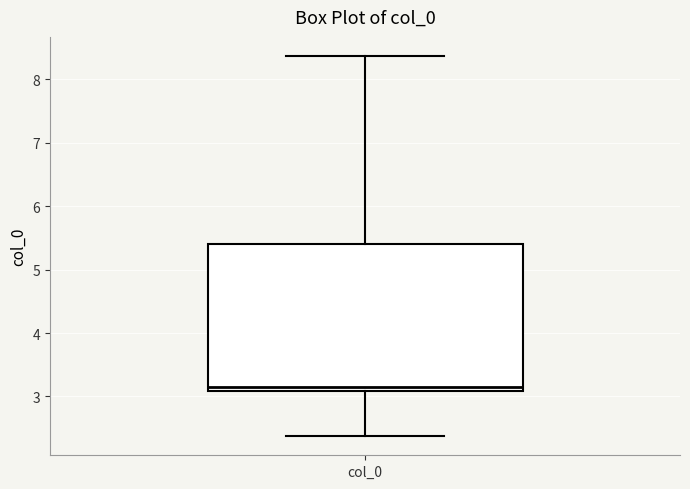

Where is the upper edge of the box for col_0 on the y-axis? The values are not printed on the chart, so give them approximately, as read against the axis.

5.4